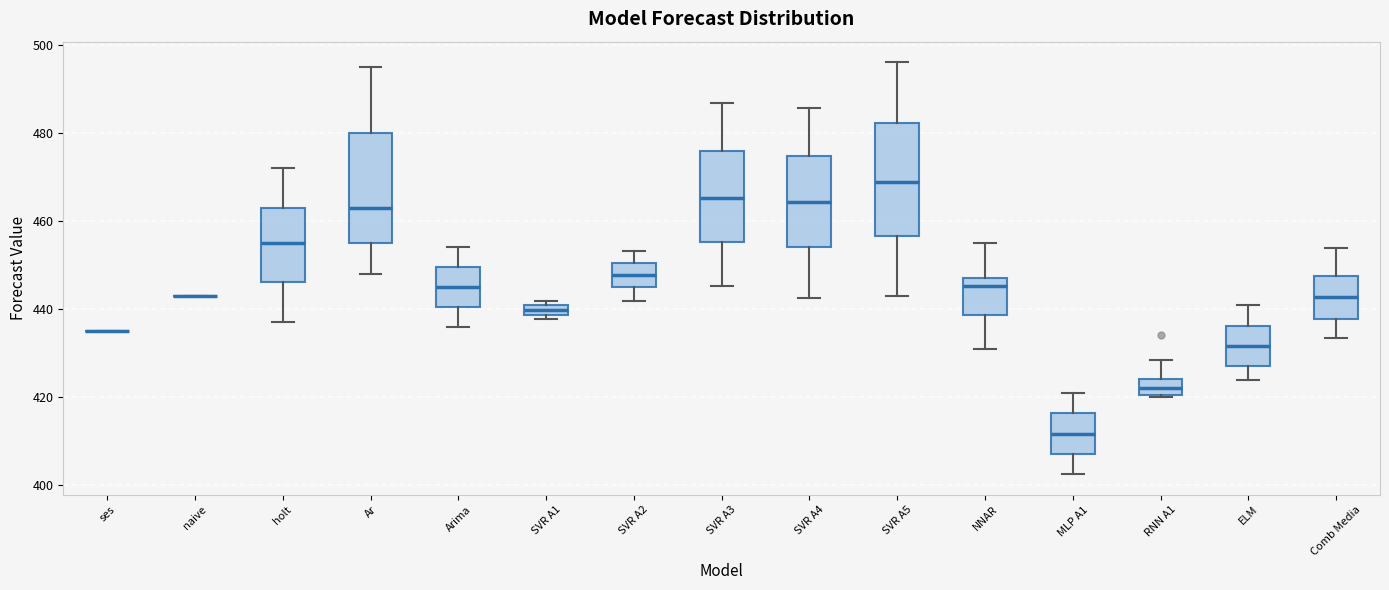

Where does the upper whisker of the box for SVR A4 end on the y-axis? The values are not printed on the chart, so give them approximately, as read against the axis.

486